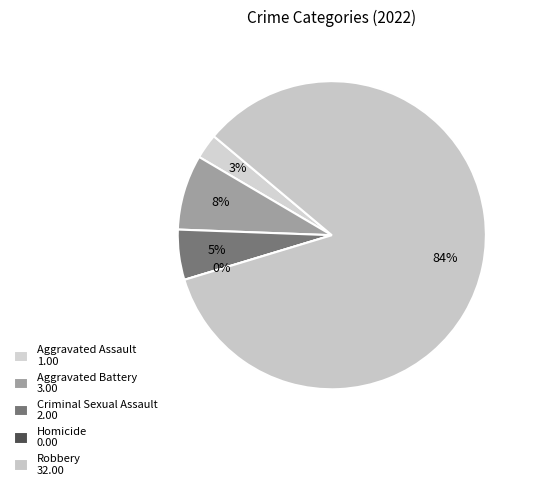

Is it true that Robbery is 90% of the pie?

False